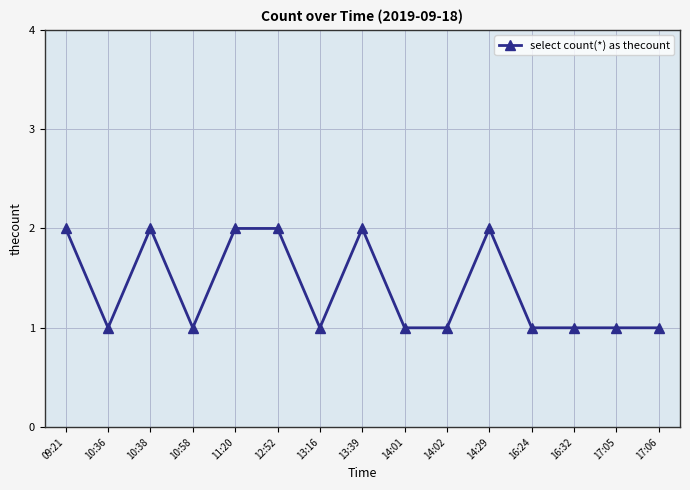

What is the label of the 9th point from the right?

13:16